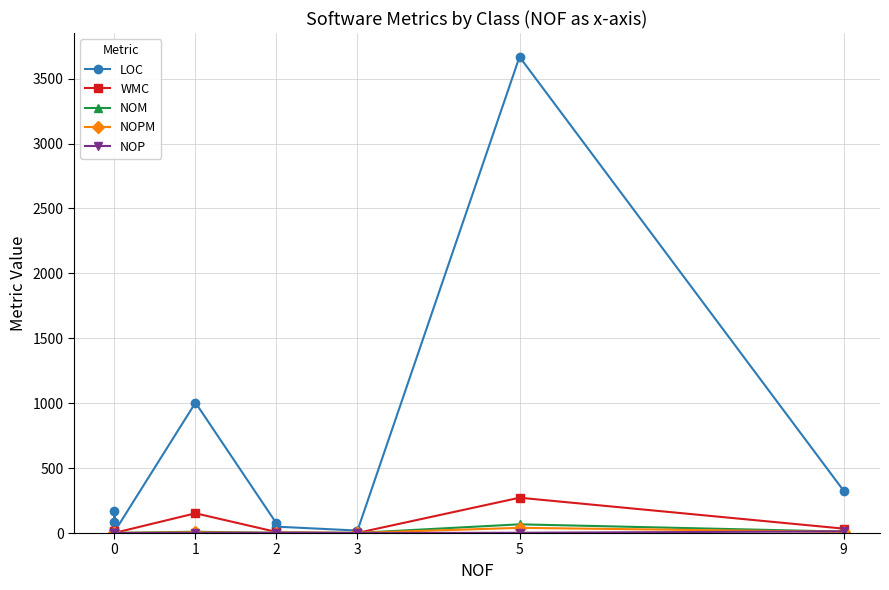

How many interior local valleys does the WMC series have?

1